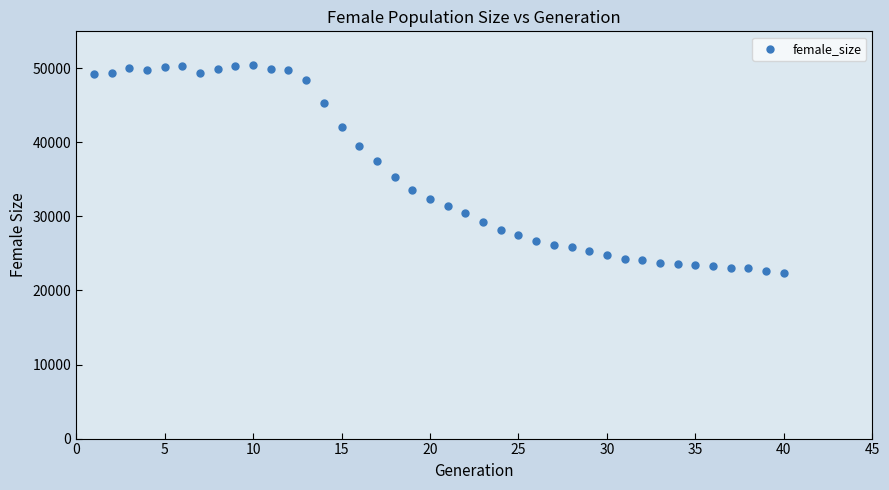

What is the range of Y values (max minus min)?

28036